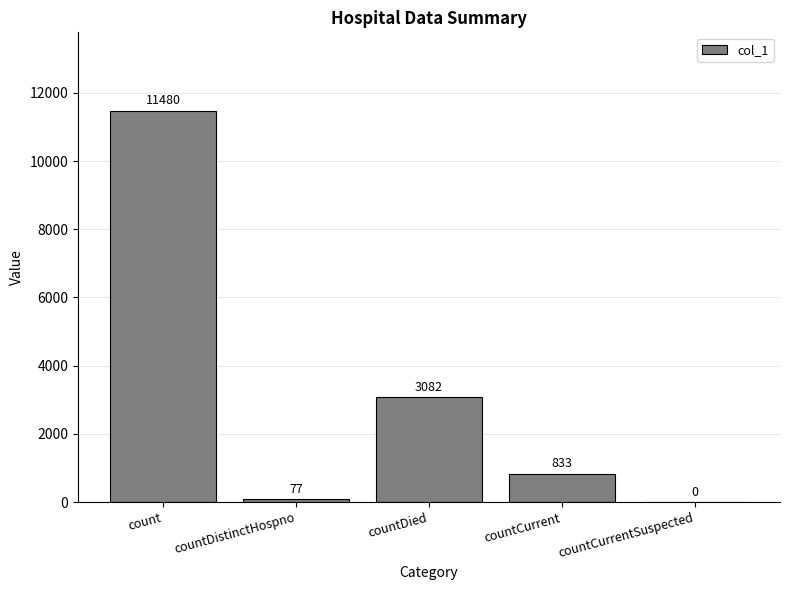

The value at countDied is 3082. True or false?

True